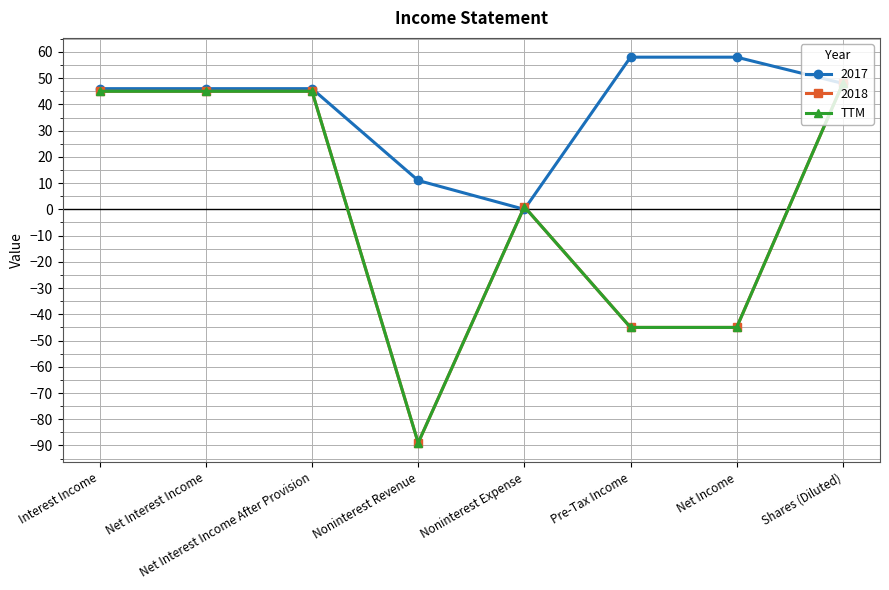

Which has a higher value, Shares (Diluted) or Interest Income?

Shares (Diluted)